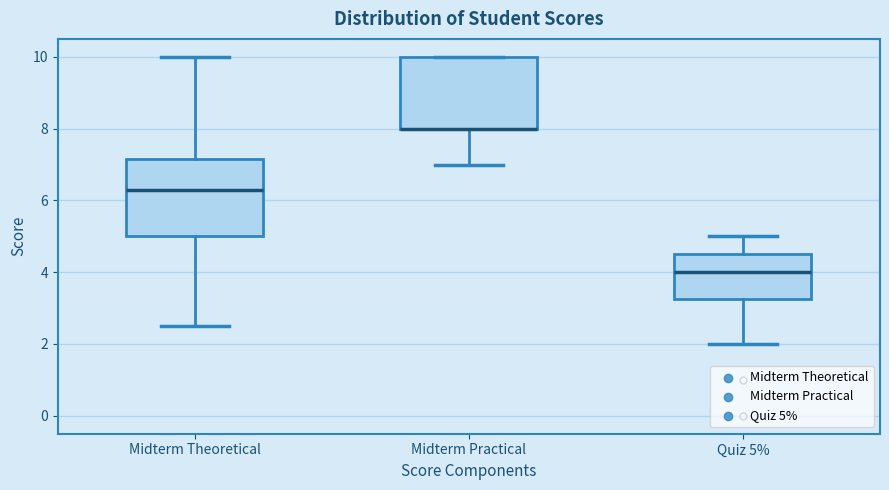

Reading left to right, transcribe this box plot: for each box, give where its median line is, the range the box spans, and where its two whiskers end, as read against the y-axis. The values are not printed on the chart, so give them approximately, as read against the axis.

Midterm Theoretical: median 6.4, box 5.0 to 7.2, whiskers 2.6 to 10.0
Midterm Practical: median 8.0 (drawn on the box's lower edge), box 8.0 to 10.0, whiskers 7.0 to 10.0
Quiz 5%: median 4.0, box 3.2 to 4.6, whiskers 2.0 to 5.0